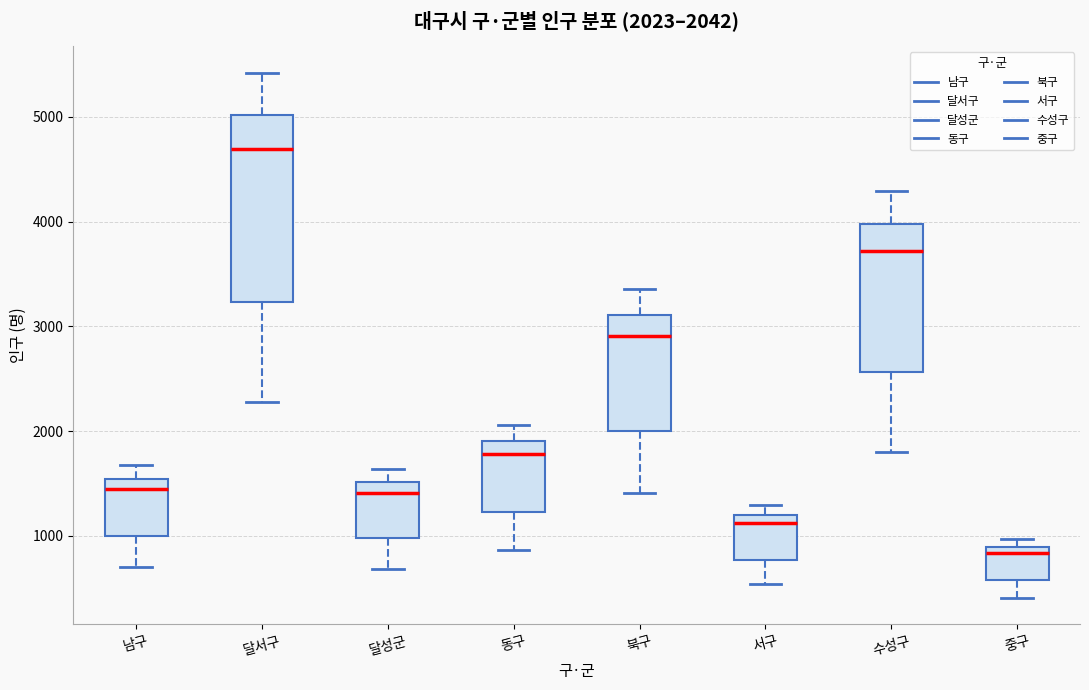

Comparing the boxes themselves (not the whiskers), which one is the tallest?

달서구